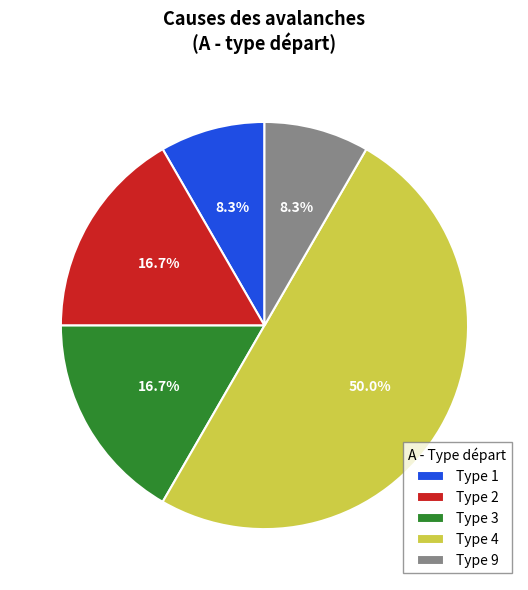

Approximately how many times larger is the value at Type 1 compared to Type 2?

0.5